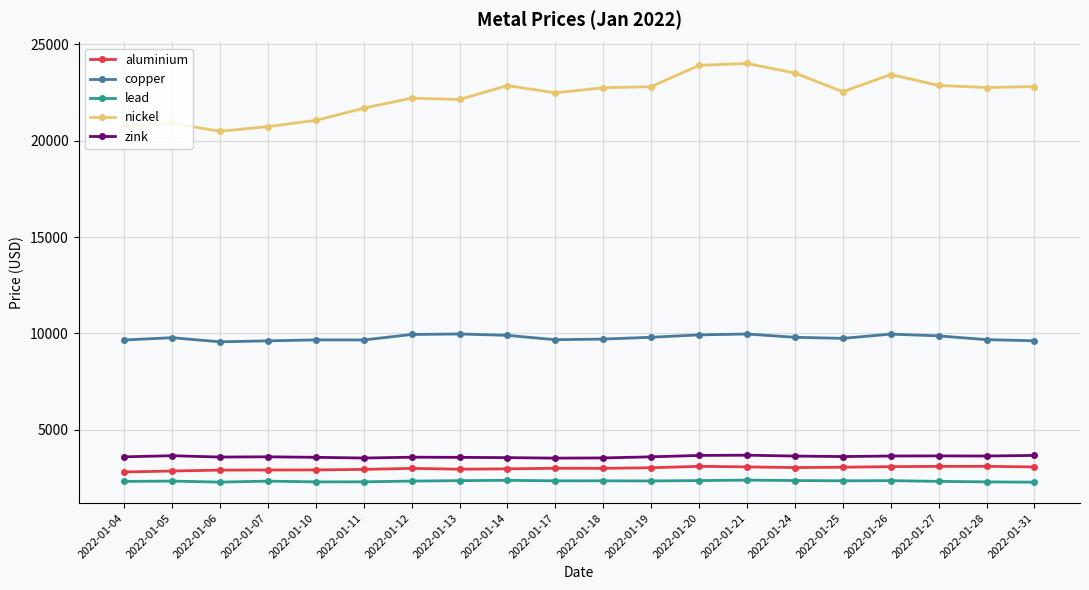

True or false: lead has a value of 2359.0 at 2022-01-25.

True